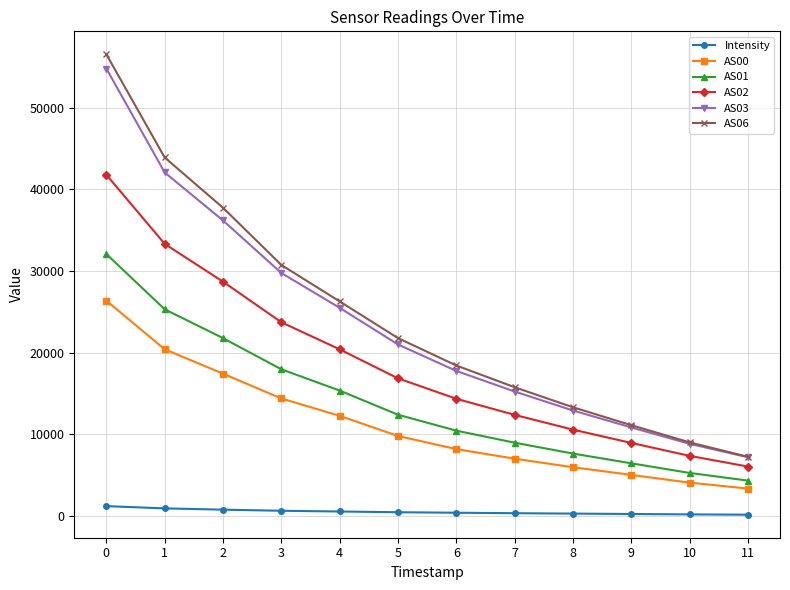

What is the value of the AS00 point at the 10th from the left?

5034.0